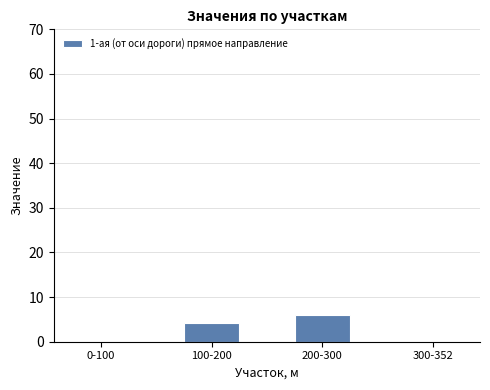

What is the sum of the values at 0-100 and 200-300?

5.9